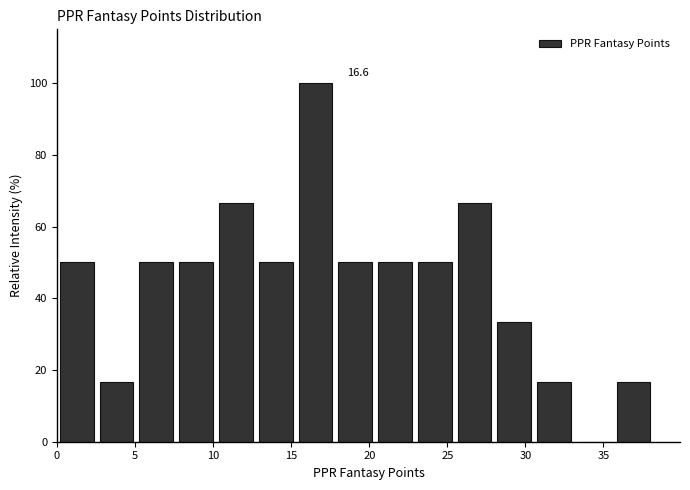

Which range on the x-axis has the tallest bar?

15.5 to 18.0